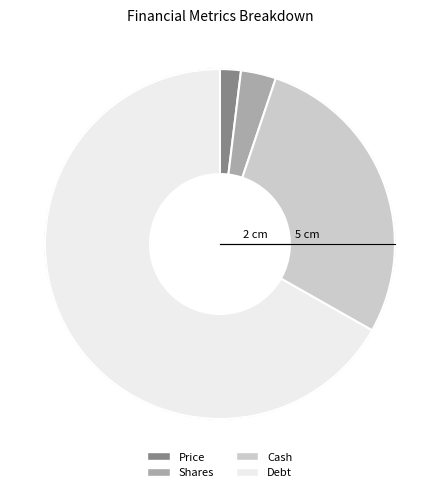

Is EV the majority of the pie?

No